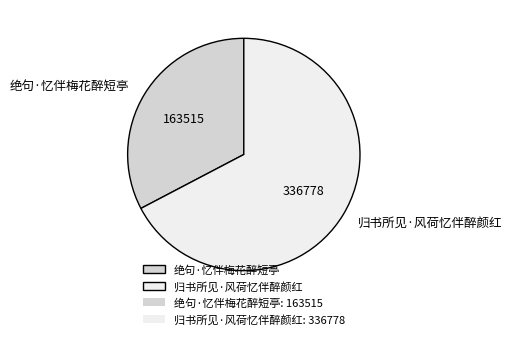

Is the sum of 绝句·忆伴梅花醉短亭 and 归书所见·风荷忆伴醉颜红 greater than half?

Yes